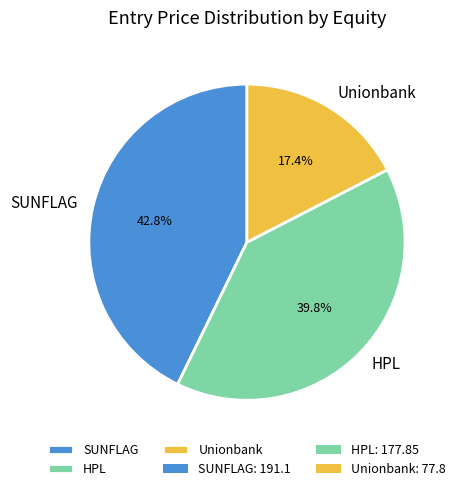

Is SUNFLAG the majority of the pie?

No